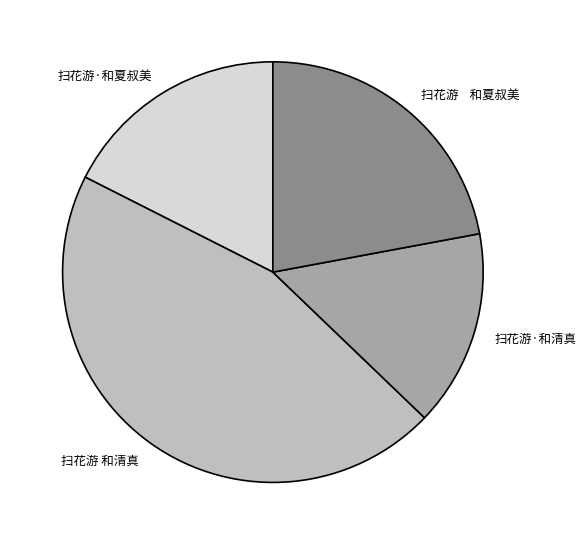

Between 扫花游 和清真 and 扫花游·和夏叔美, which is larger?

扫花游 和清真